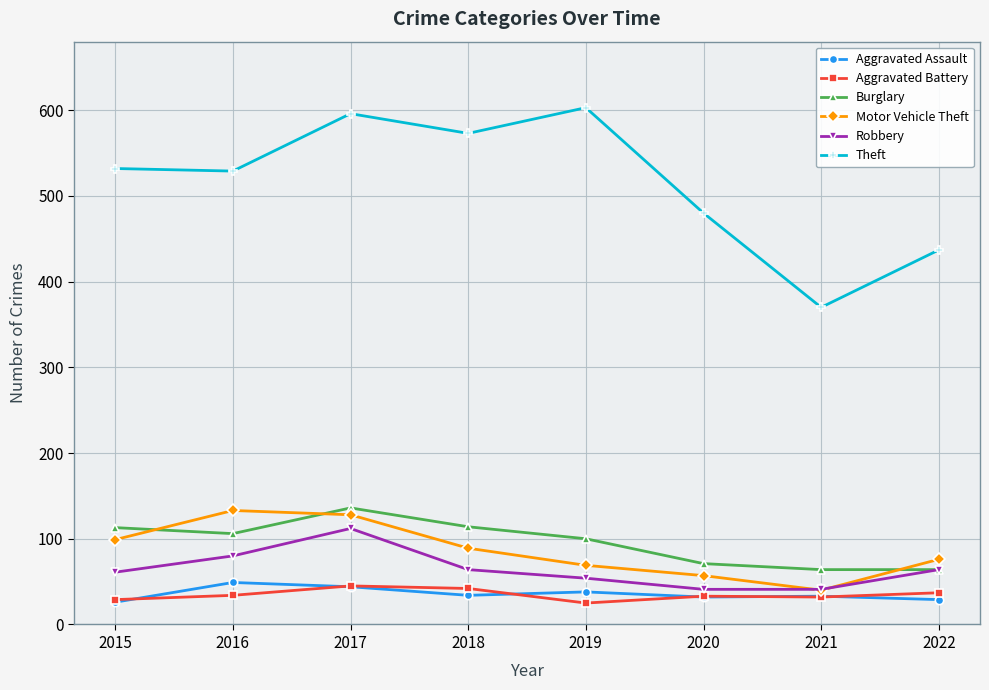

Which series has the largest total across all categories?

Theft